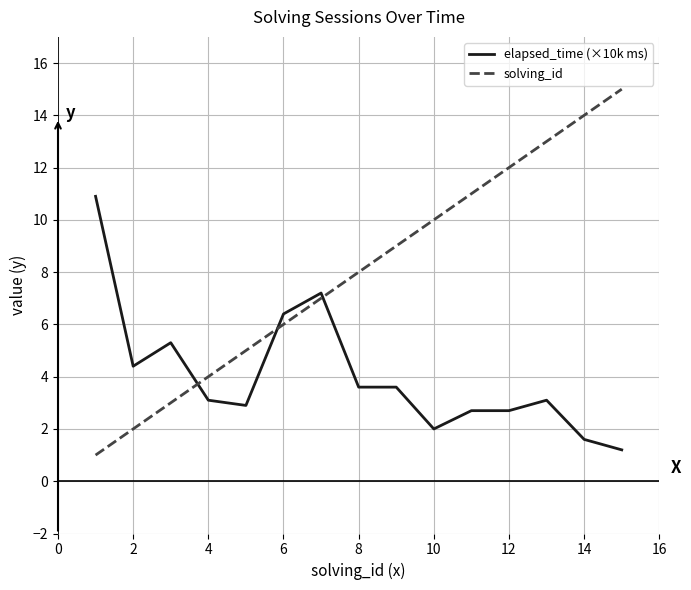

Rank the series by their average value, from highest to lowest.

solving_id, elapsed_time (×10k ms)